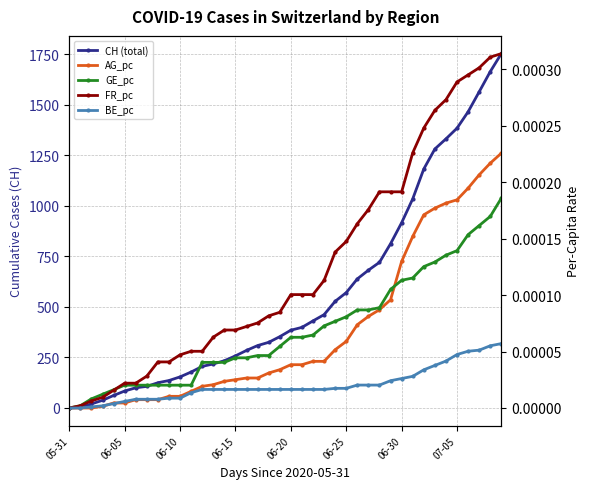

Which label corresponds to the smallest value in the chart?

05-31